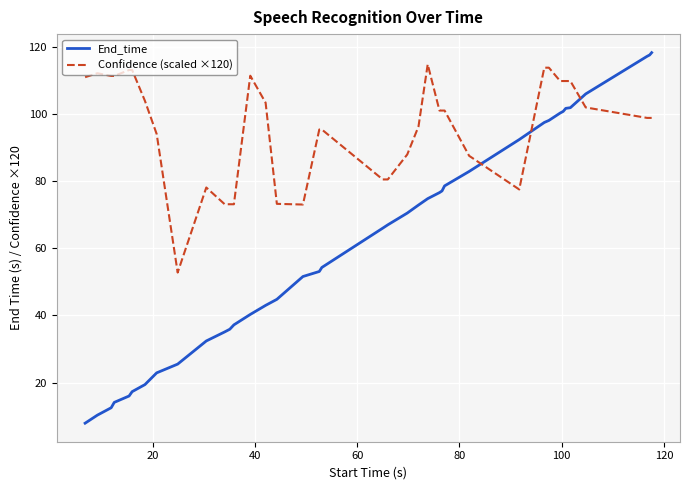

True or false: Confidence (scaled ×120) has more than 1 interior local peaks.

True